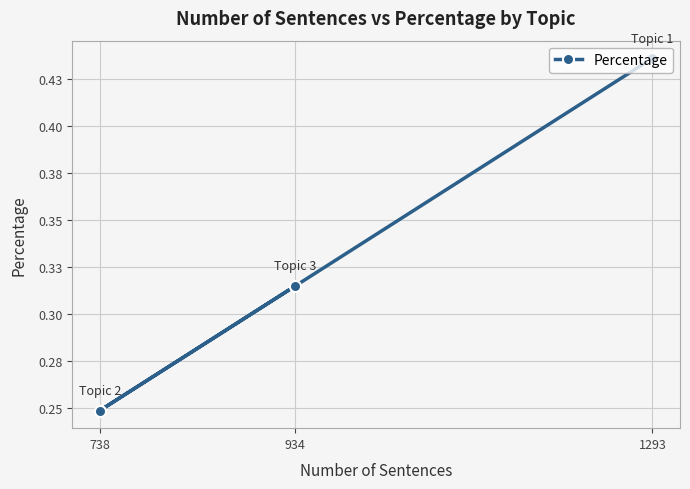

What is the maximum value shown in the chart?

0.4